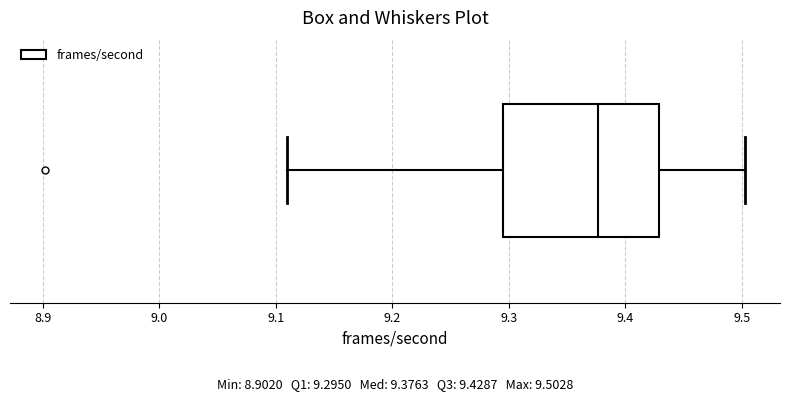

Where does the left whisker of the box end on the x-axis? The values are not printed on the chart, so give them approximately, as read against the axis.

9.11